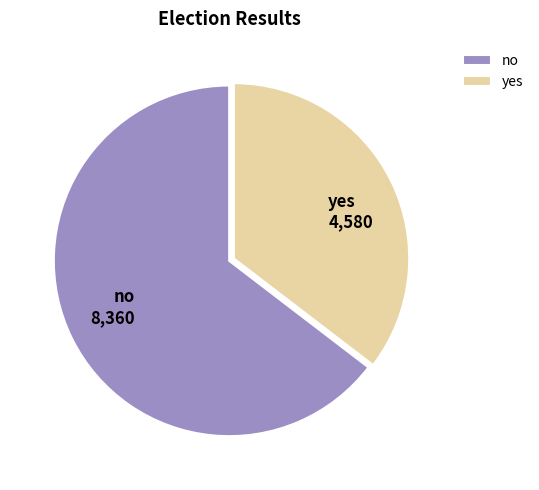

What is the ratio of the value at yes to the value at no?

0.5